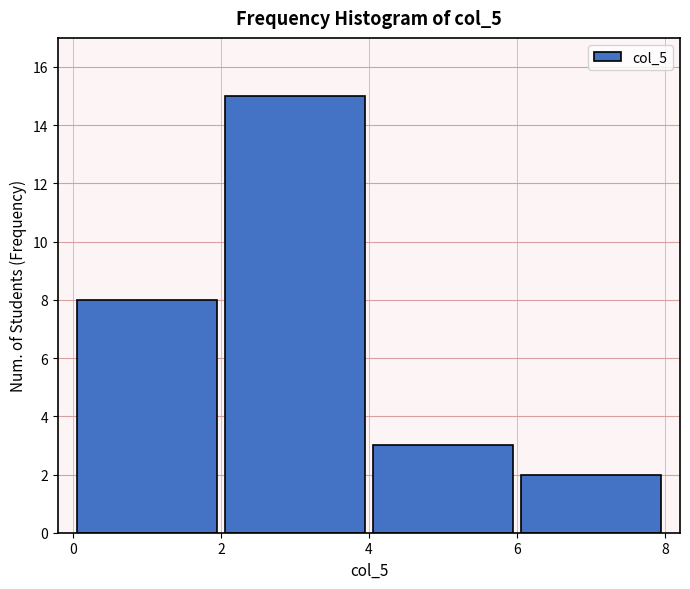

How tall is the bar that spans 0 to 2 on the x-axis? The values are not printed on the chart, so give them approximately, as read against the axis.

8